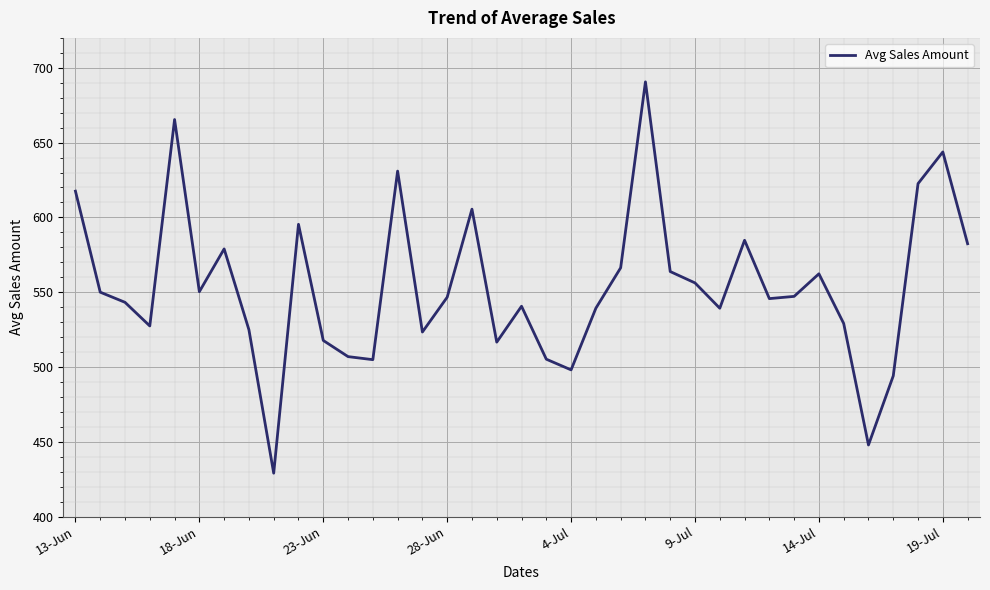

What is the greatest value displayed?

690.6